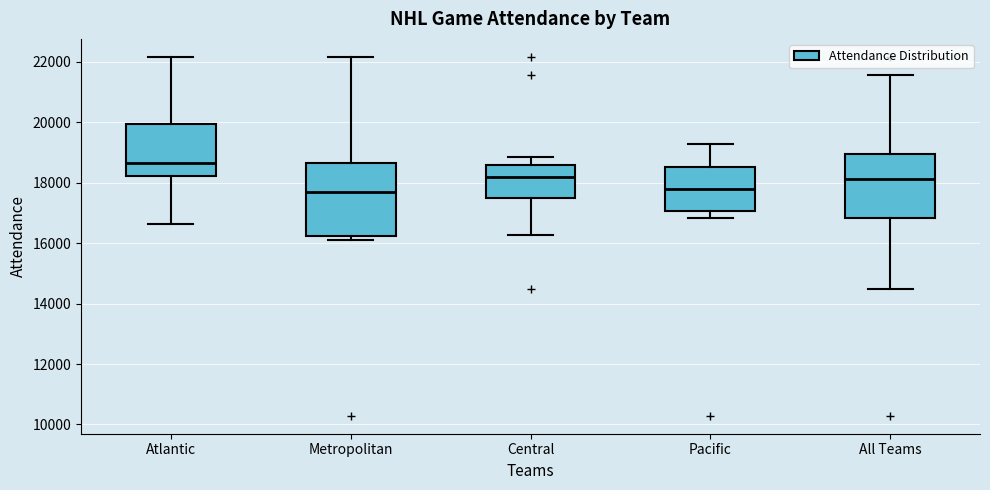

Reading left to right, read every box against the y-axis: the position of its median line, the range the box covers, and the ends of its whiskers. The values are not printed on the chart, so give them approximately, as read against the axis.

Atlantic: median 18600, box 18200 to 20000, whiskers 16600 to 22200
Metropolitan: median 17600, box 16200 to 18600, whiskers 16000 to 22200
Central: median 18200, box 17400 to 18600, whiskers 16200 to 18800
Pacific: median 17800, box 17000 to 18600, whiskers 16800 to 19200
All Teams: median 18200, box 16800 to 19000, whiskers 14400 to 21600